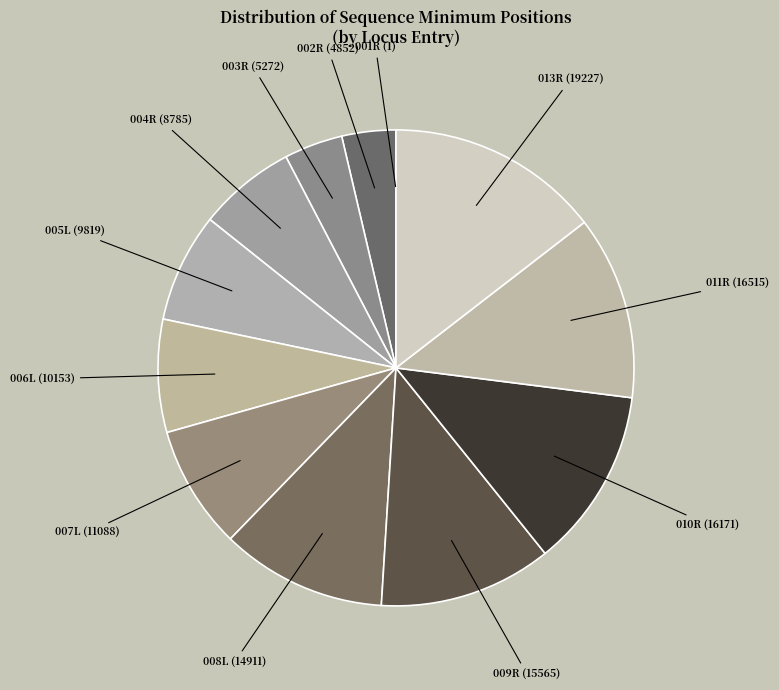

How many segments does this pie chart have?

12